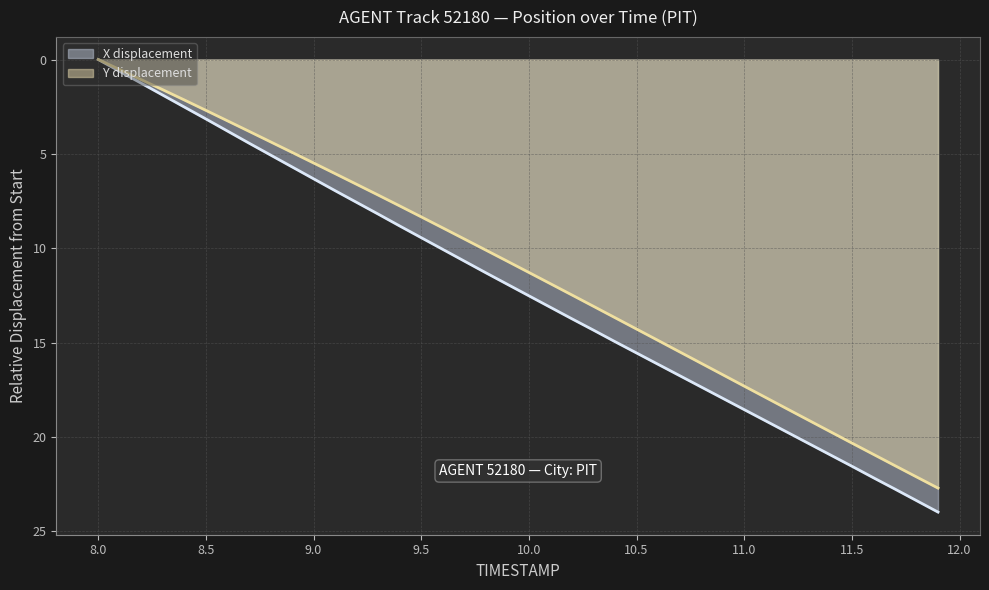

What is the maximum value shown in the chart?

24.0